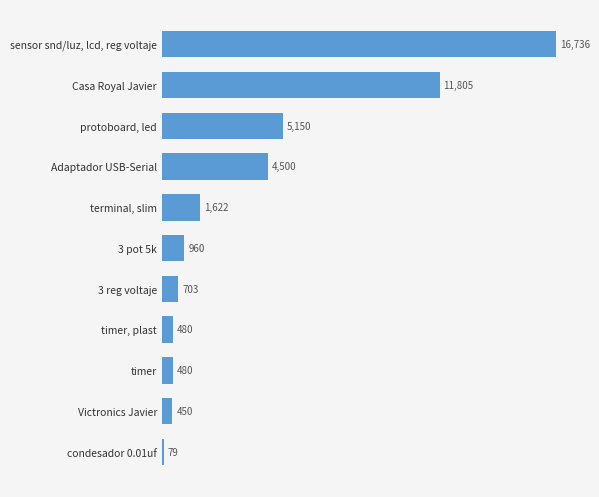

What is the maximum value shown in the chart?

16736